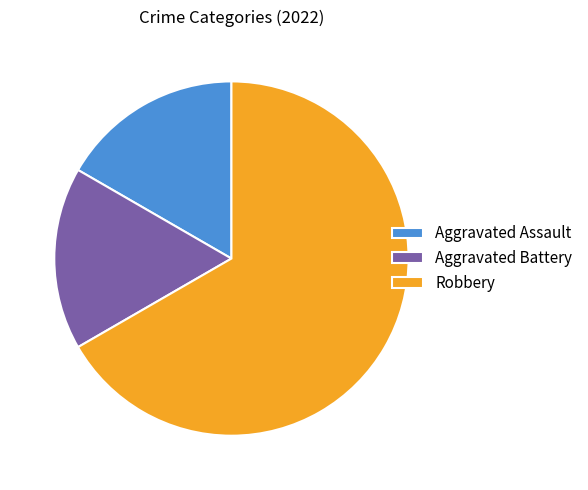

Which slice is the largest?

Robbery